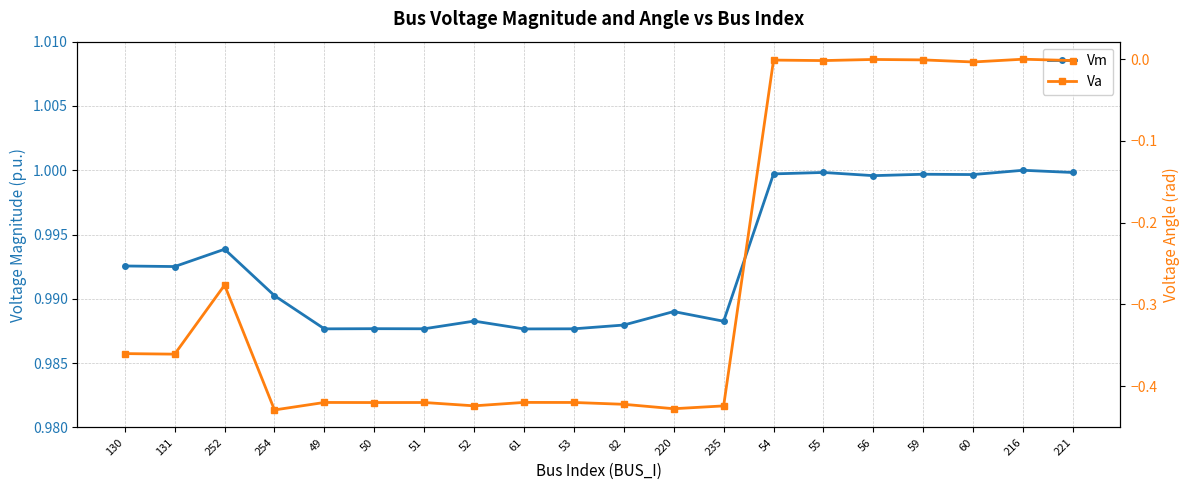

Which series changed the most between 131 and 56?

Va